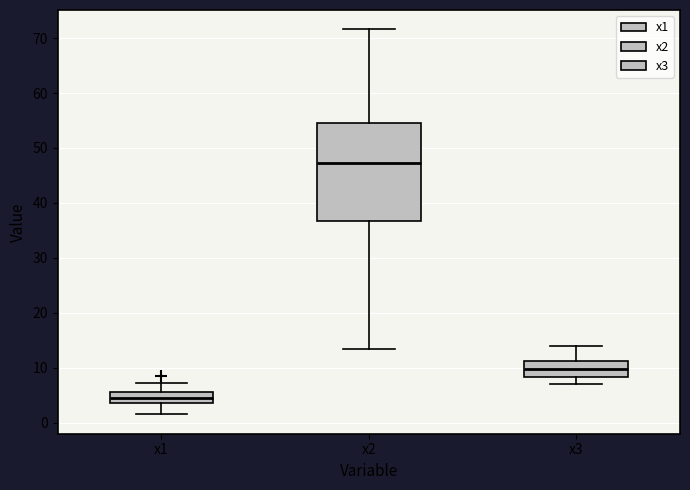

Which box is the tallest, from its lower edge to its upper edge?

x2